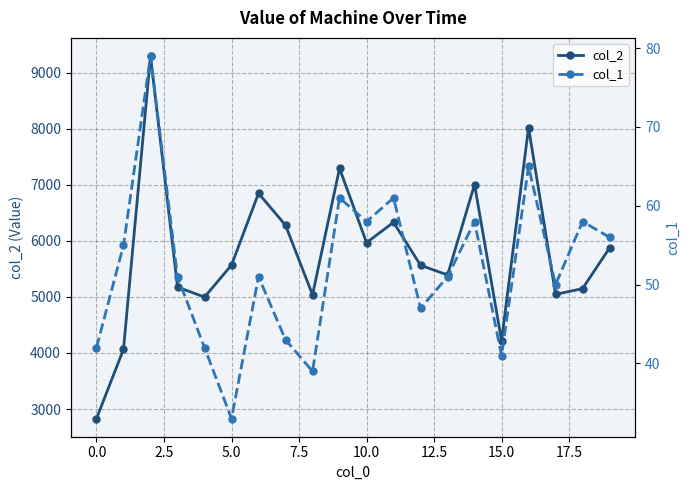

What is the minimum value for col_1?

33